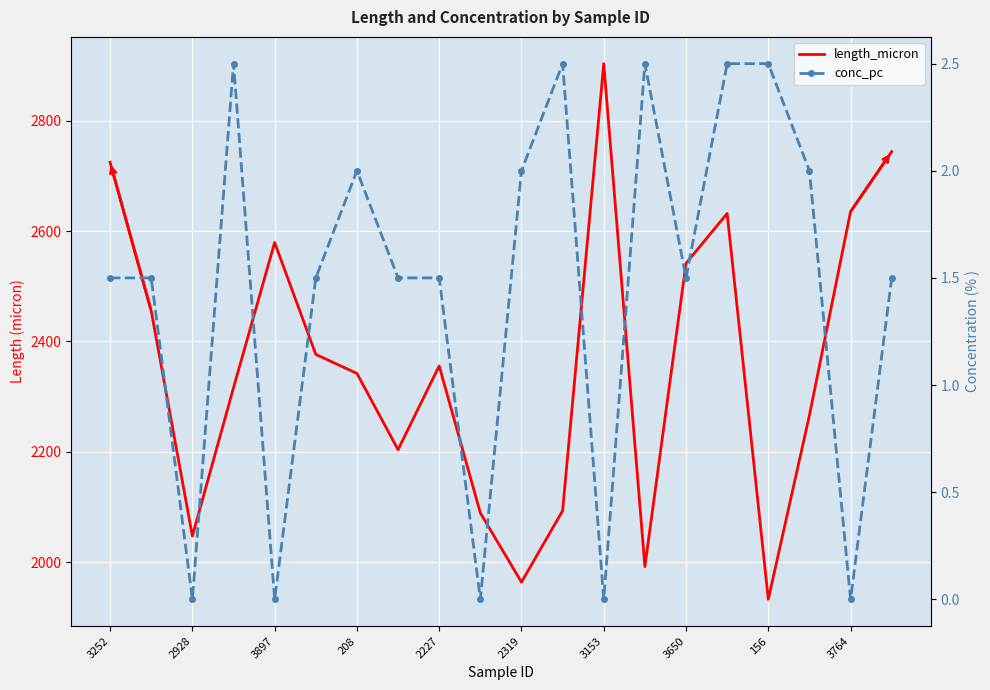

What is the sum of all conc_pc values?

29.0